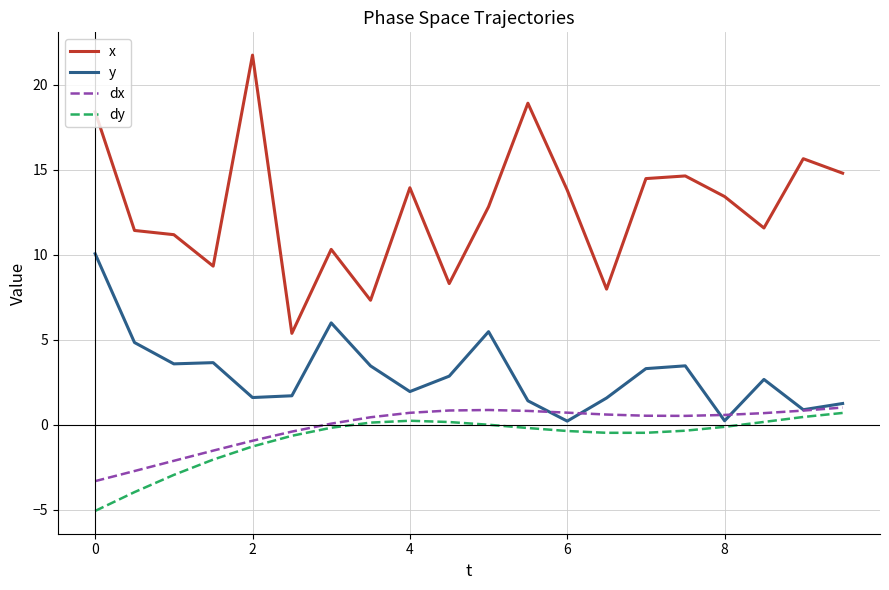

True or false: y and dy cross at least once.

False